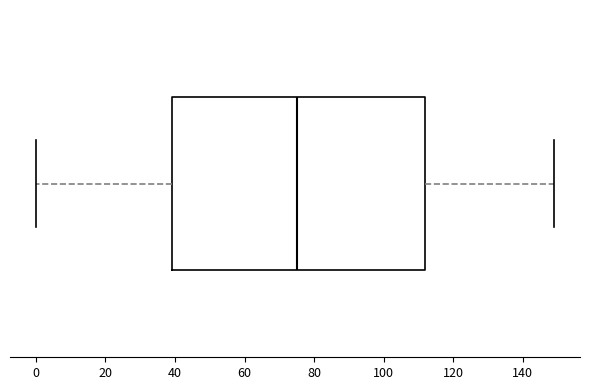

Read this box plot against the x-axis: the position of the median line, the range covered by the box, and the ends of both whiskers. The values are not printed on the chart, so give them approximately, as read against the axis.

median 76, box 40 to 112, whiskers 0 to 150